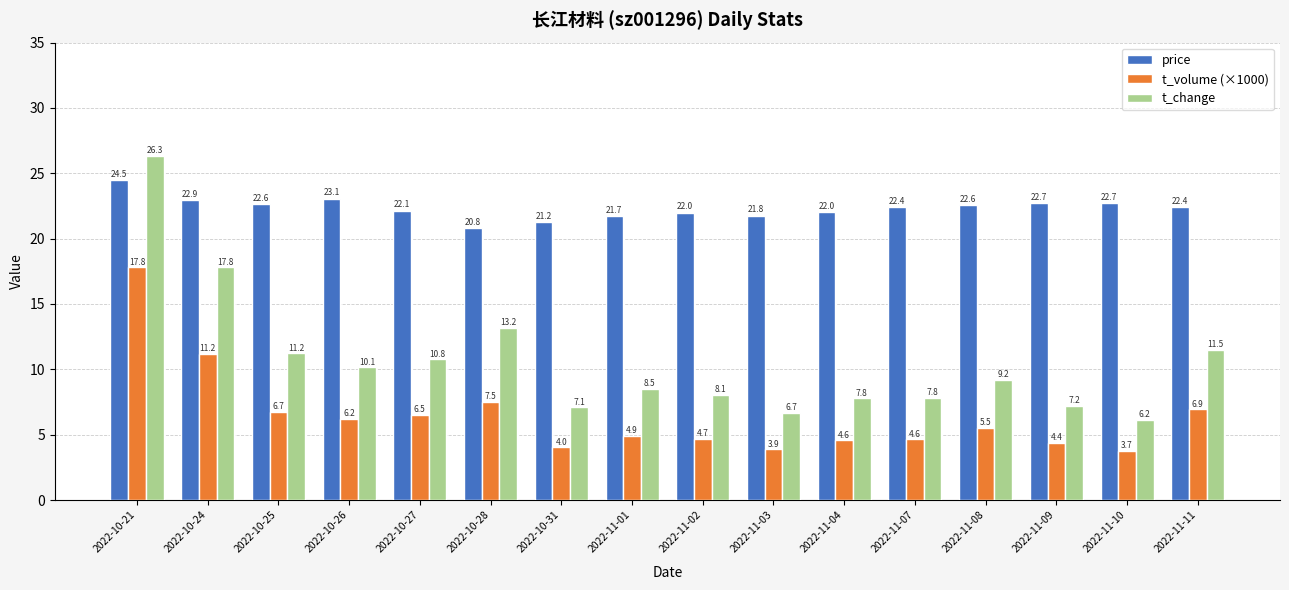

Rank the series by their average value, from highest to lowest.

price, t_change, t_volume (×1000)